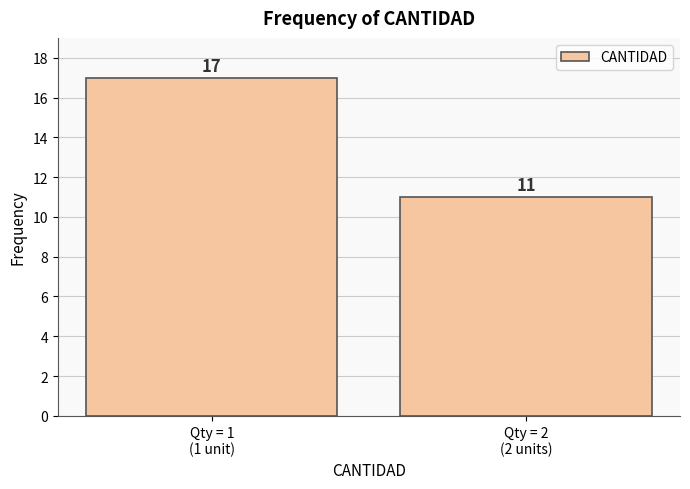

Reading left to right, list all the values displayed in this chart.

17	11